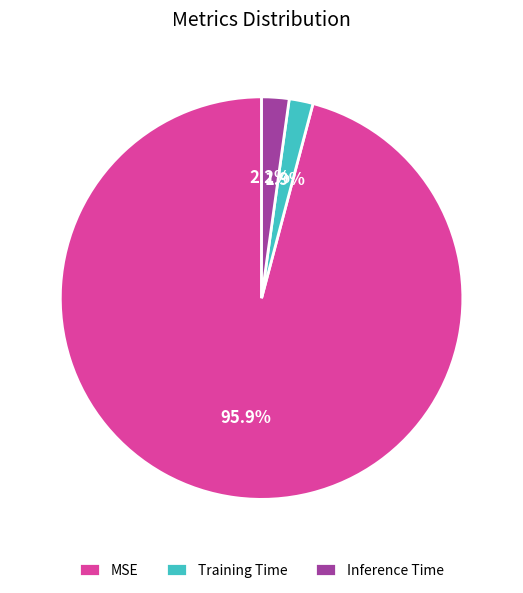

Which has a higher value, MSE or Inference Time?

MSE